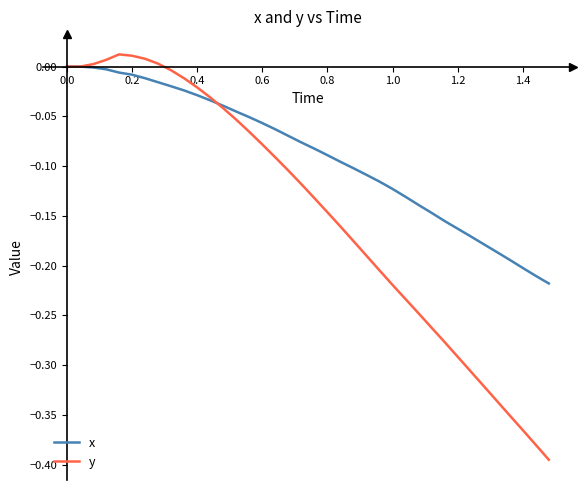

Which series has the largest range (max minus min)?

y